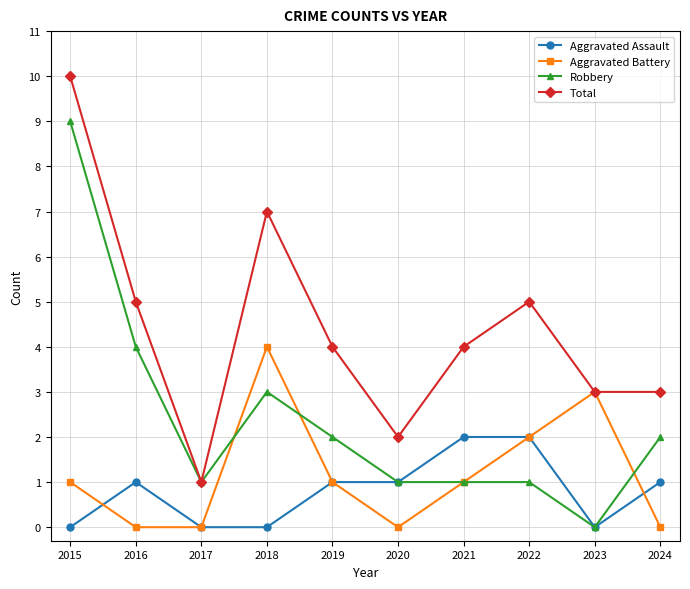

The Robbery series shows 1 at 2017. True or false?

True